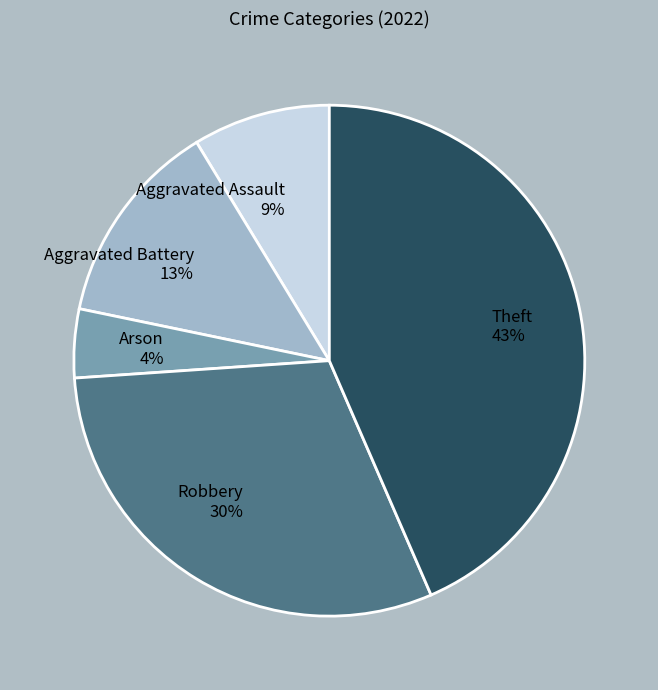

Between Aggravated Battery and Arson, which is larger?

Aggravated Battery